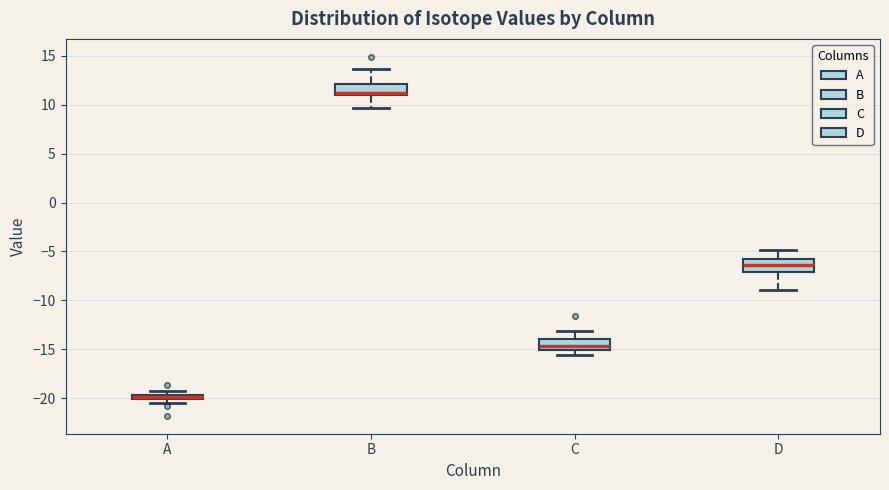

Which box's median line is the highest?

B